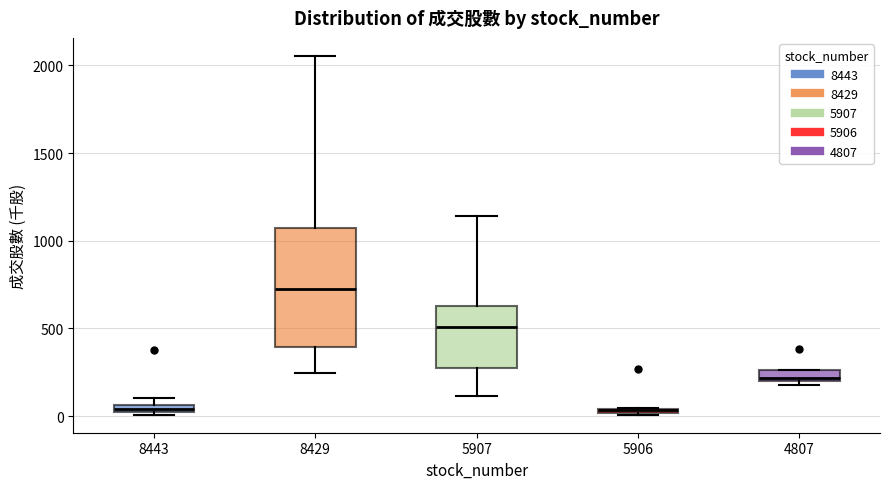

Which box is the tallest, from its lower edge to its upper edge?

8429